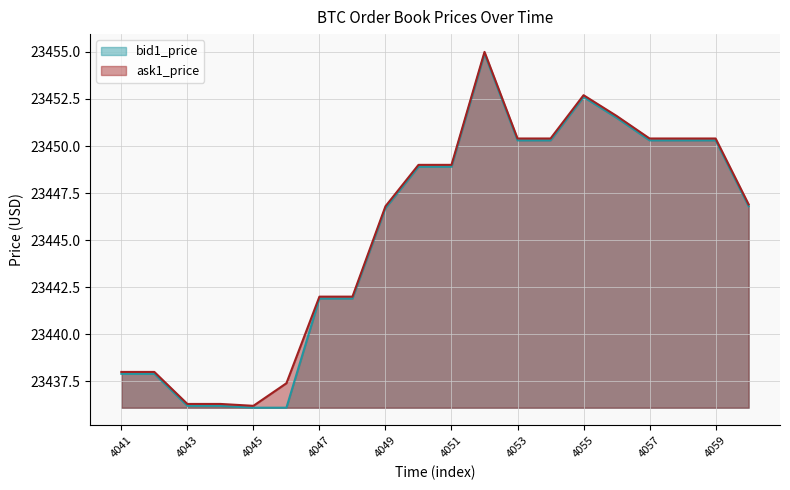

Reading right to left, transcribe all the data shown in this chart.

bid1_price: 23446.8	23450.3	23450.3	23450.3	23451.5	23452.6	23450.3	23450.3	23454.9	23448.9	23448.9	23446.7	23441.9	23441.9	23436.1	23436.1	23436.2	23436.2	23437.9	23437.9
ask1_price: 23446.9	23450.4	23450.4	23450.4	23451.6	23452.7	23450.4	23450.4	23455.0	23449.0	23449.0	23446.8	23442.0	23442.0	23437.4	23436.2	23436.3	23436.3	23438.0	23438.0